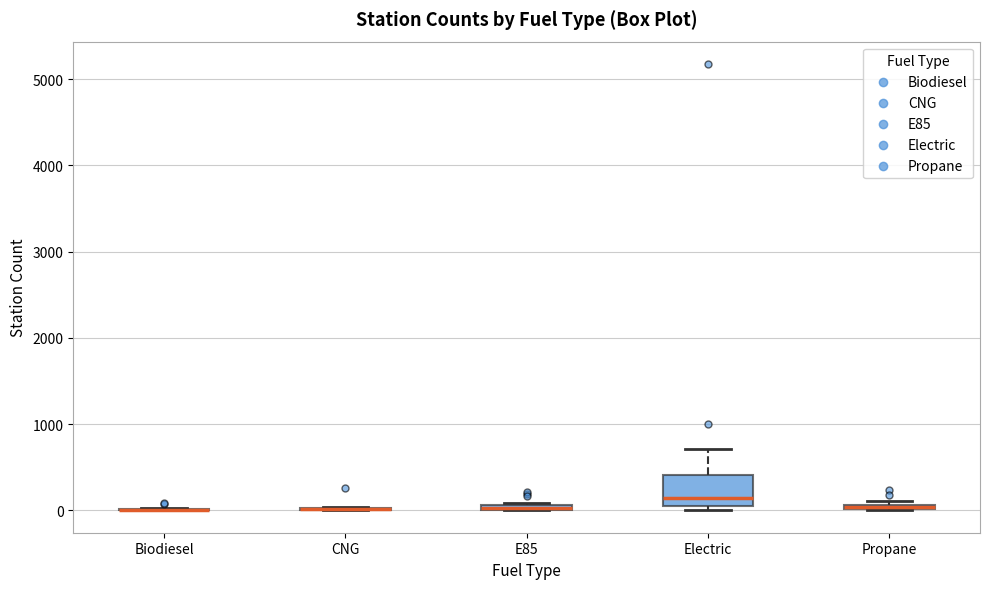

Which box is the tallest, from its lower edge to its upper edge?

Electric